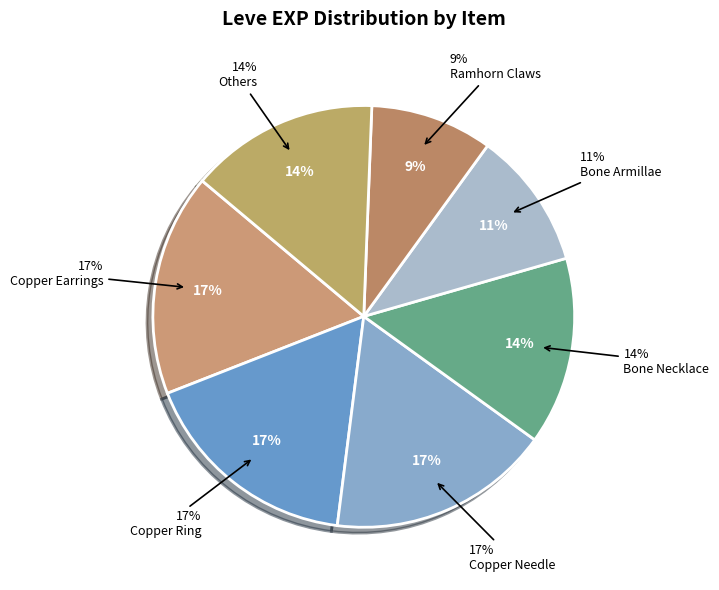

Which category has the biggest portion of the pie?

Copper Earrings